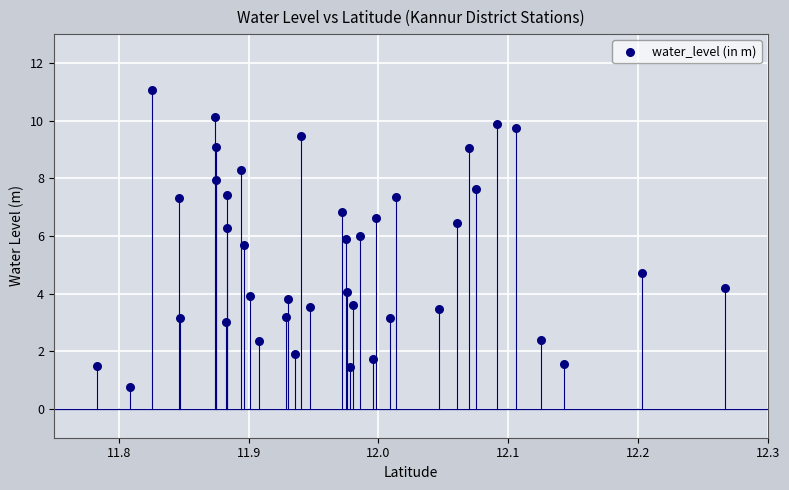

What is the range of Y values (max minus min)?

10.3